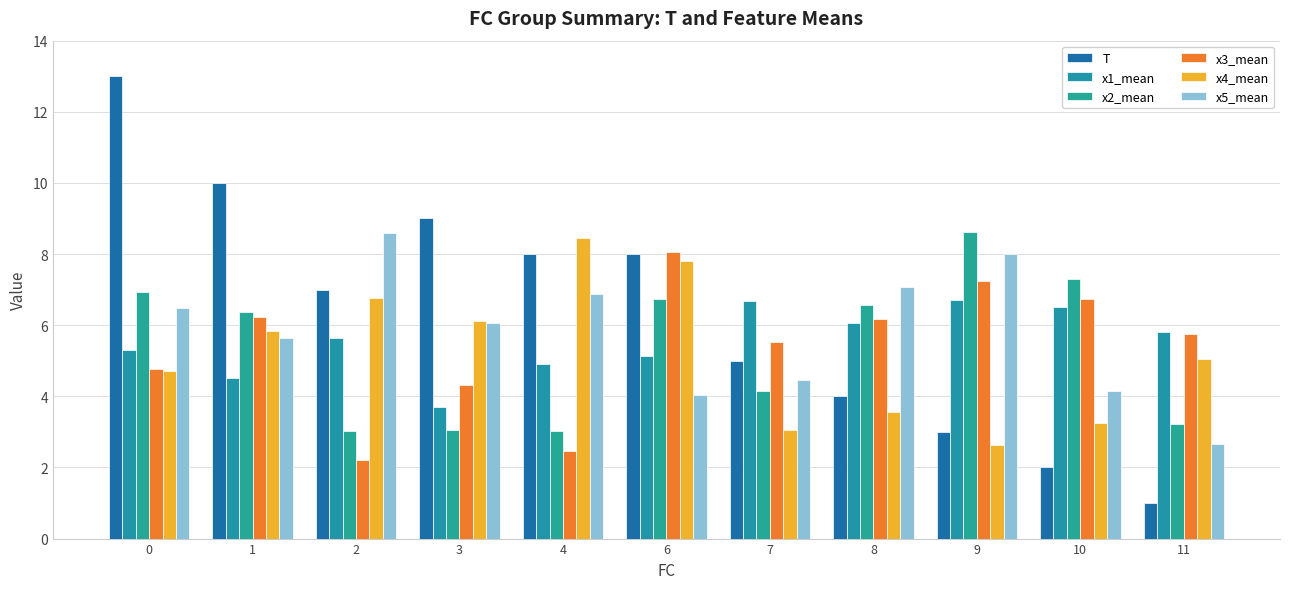

What is the average value of the x2_mean series?

5.4